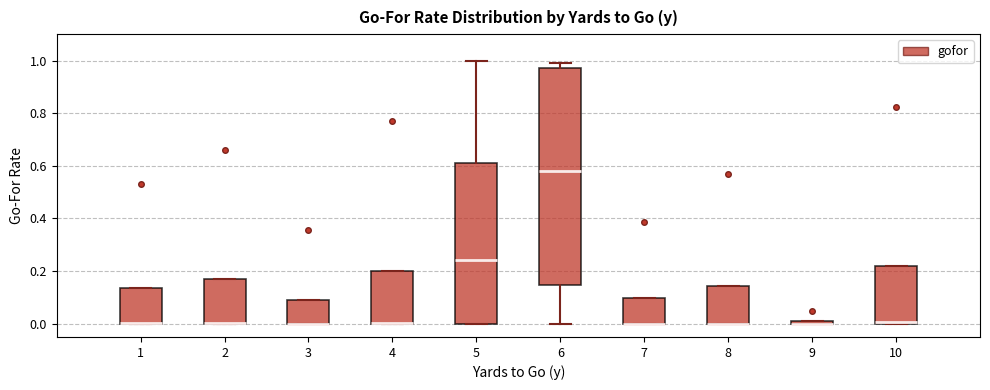

Where is the upper edge of the box at x = 7 on the y-axis? The values are not printed on the chart, so give them approximately, as read against the axis.

0.10